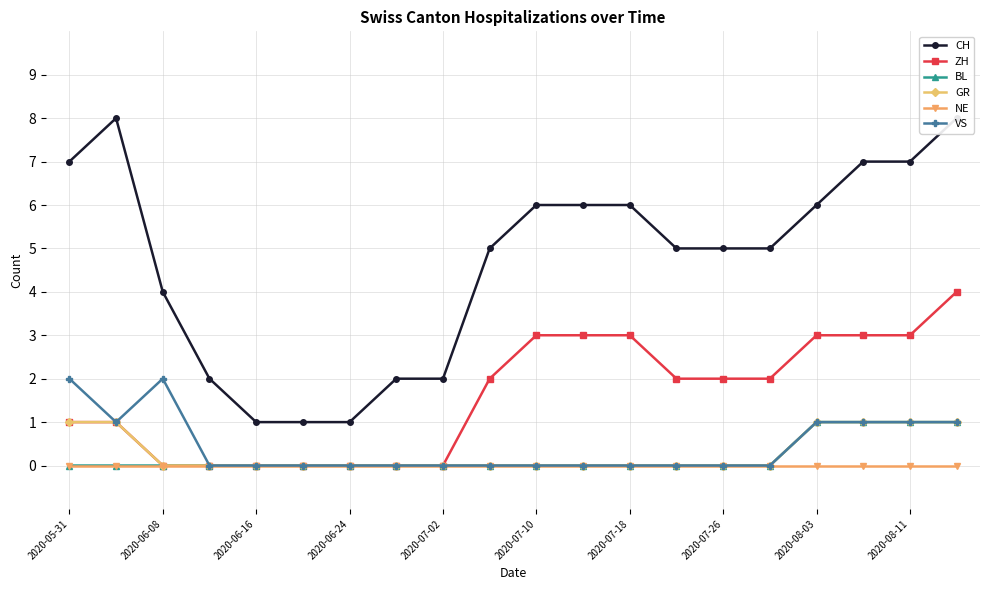

How many data points in ZH are less than 2?

9